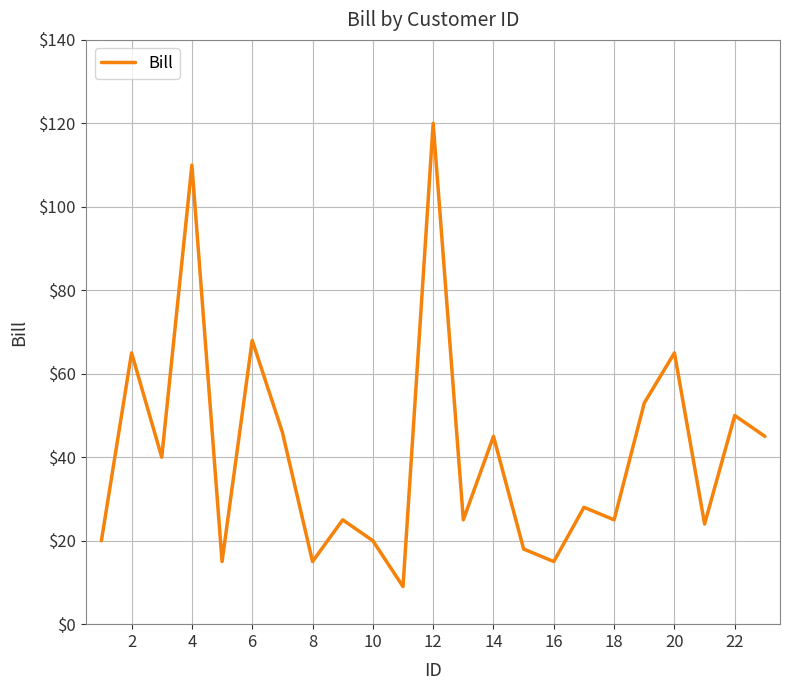

True or false: the data has more than 1 interior local peaks.

True